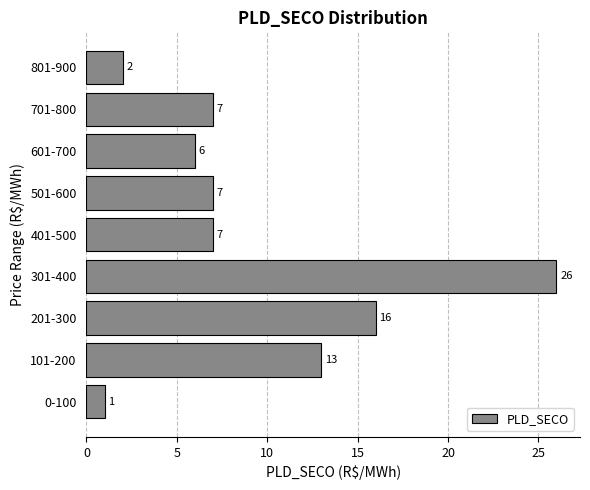

Reading top to bottom, transcribe all the data shown in this chart.

801-900=2	701-800=7	601-700=6	501-600=7	401-500=7	301-400=26	201-300=16	101-200=13	0-100=1